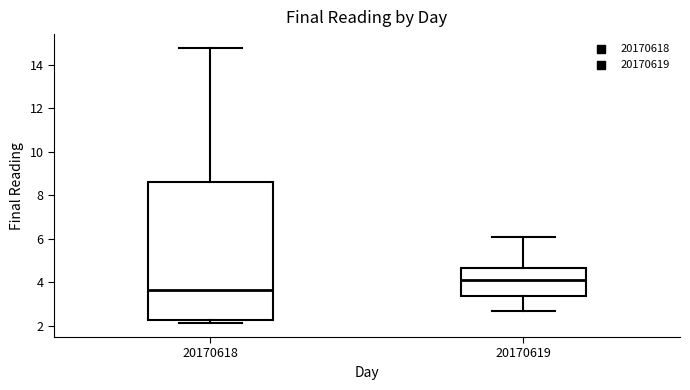

Where is the upper edge of the box at x = 20170618 on the y-axis? The values are not printed on the chart, so give them approximately, as read against the axis.

8.6